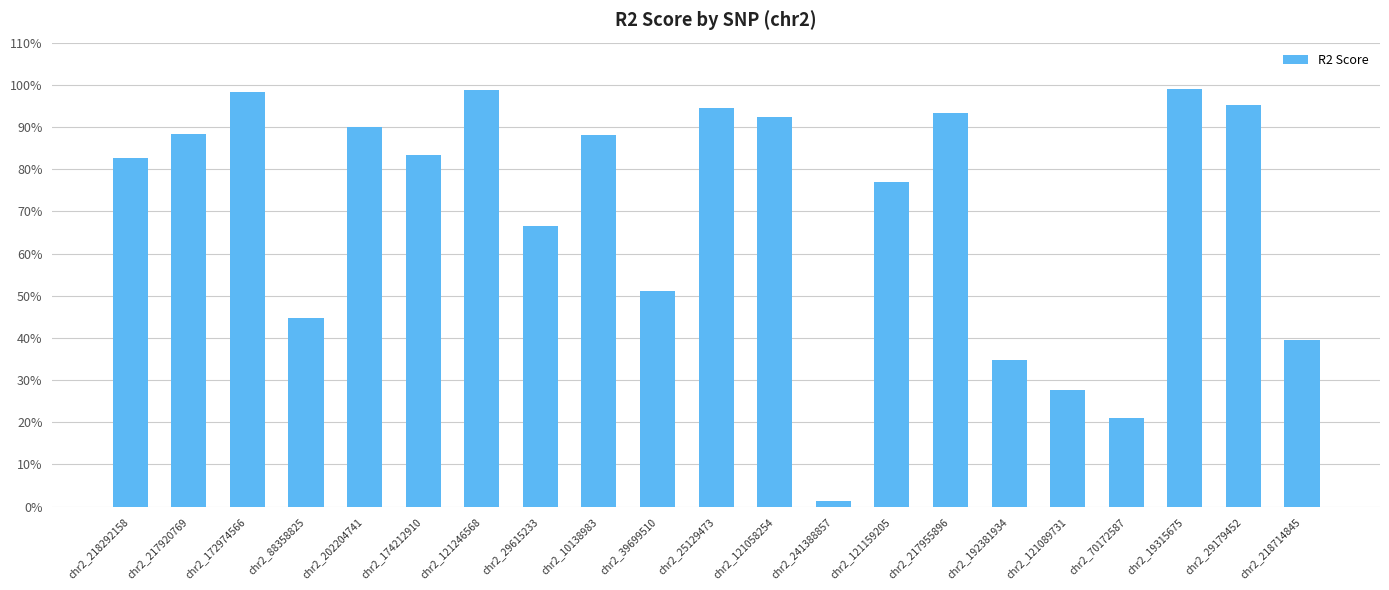

Which category has the highest value across all series?

chr2_19315675